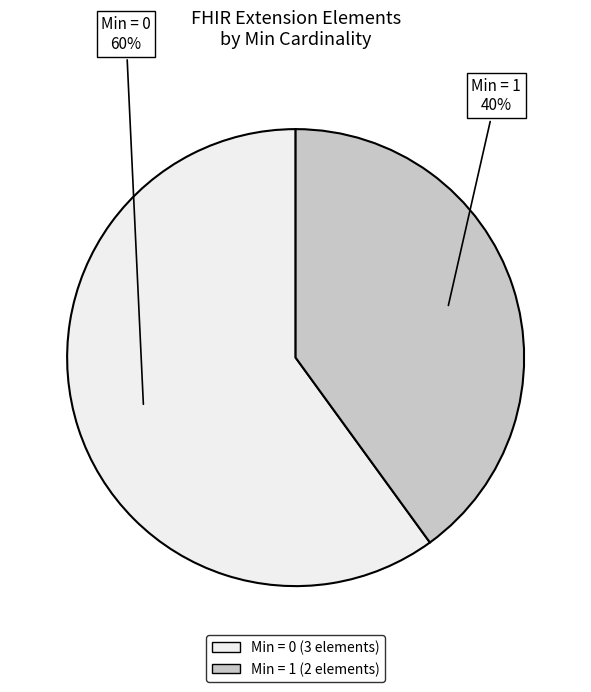

To the nearest percent, what is the average slice percentage?

50%